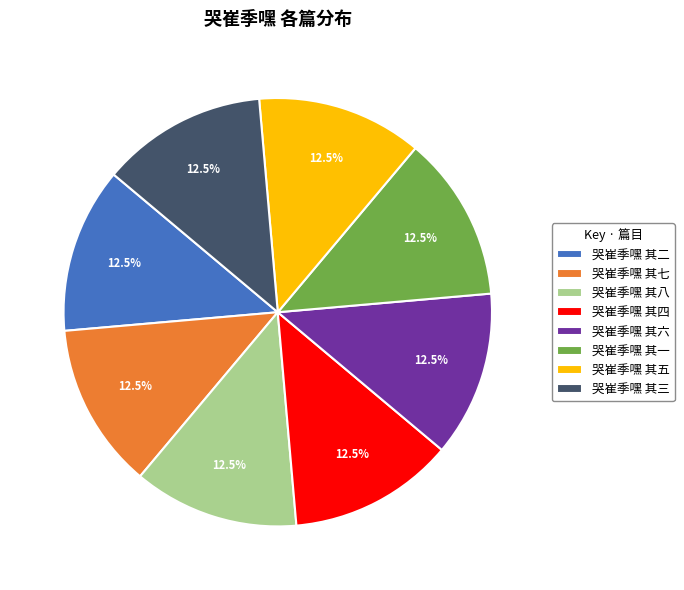

What percentage do 哭崔季嘿 其二 and 哭崔季嘿 其七 together represent?

25.0%